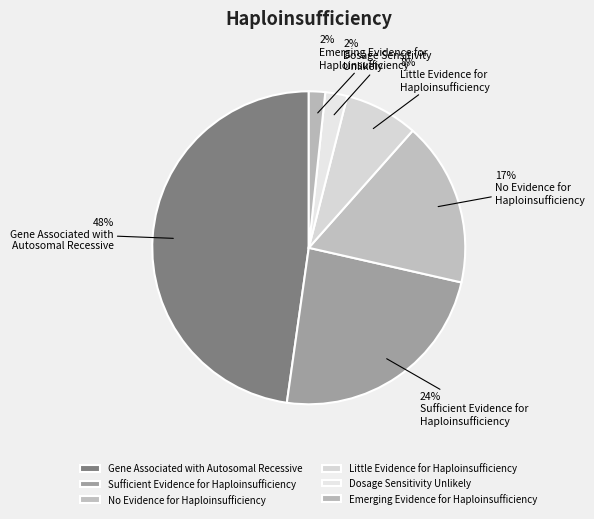

To the nearest percent, what is the difference between the largest and smallest slice percentages?

46%